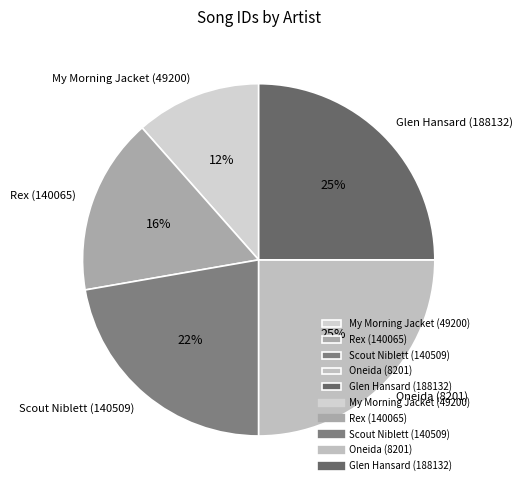

To the nearest percent, what is the difference between the largest and smallest slice percentages?

13%